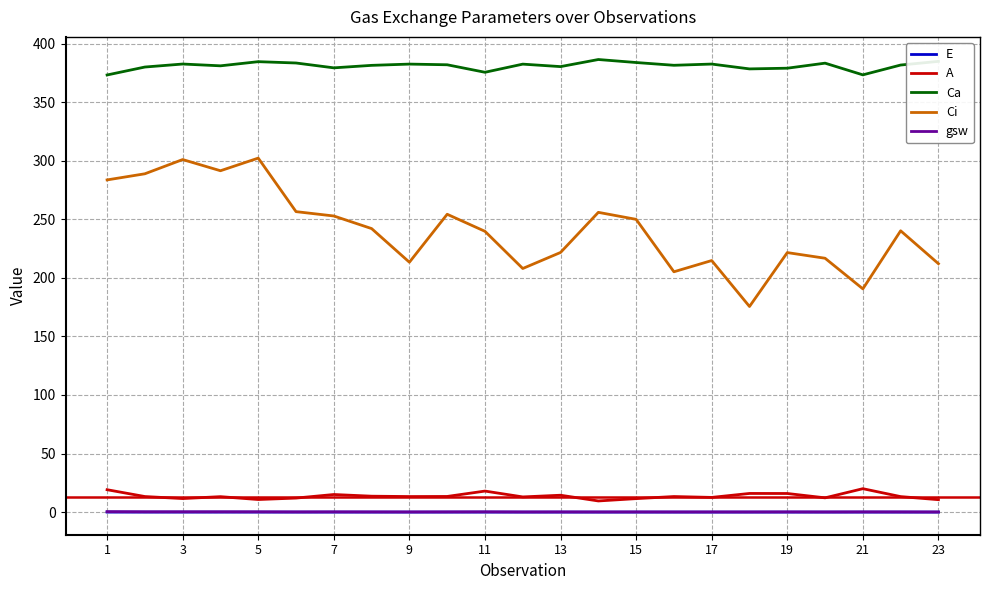

True or false: gsw and Ca intersect in this chart.

False